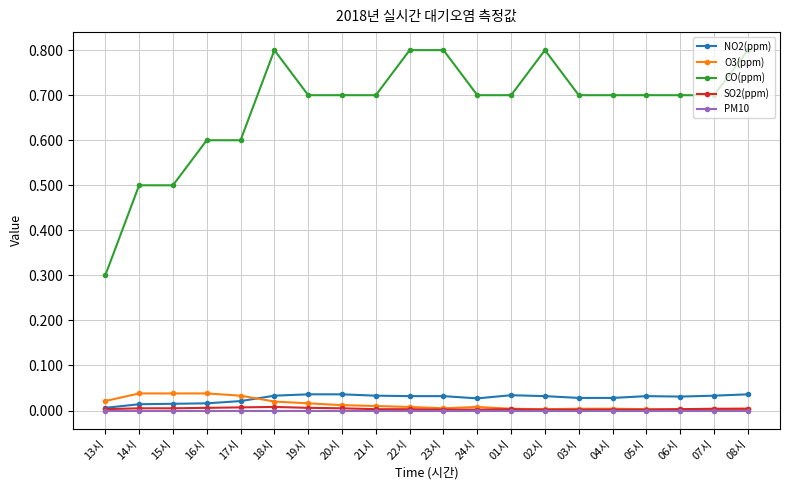

Which series has the largest total across all categories?

CO(ppm)